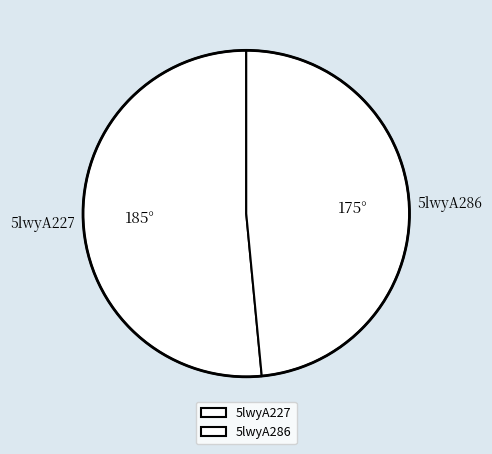

Which slice is the largest?

5lwyA227